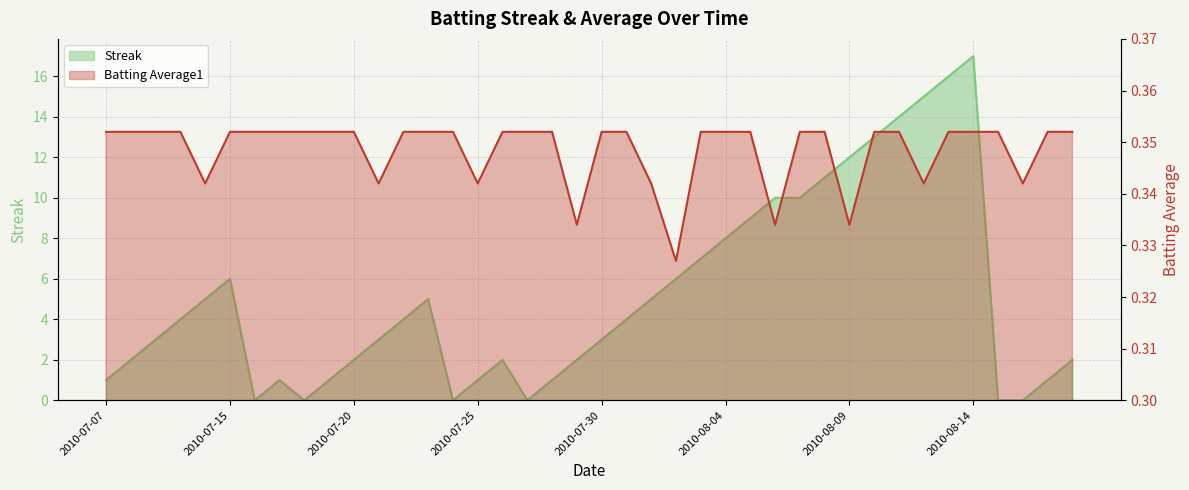

How many positive values does the Streak series have?

34